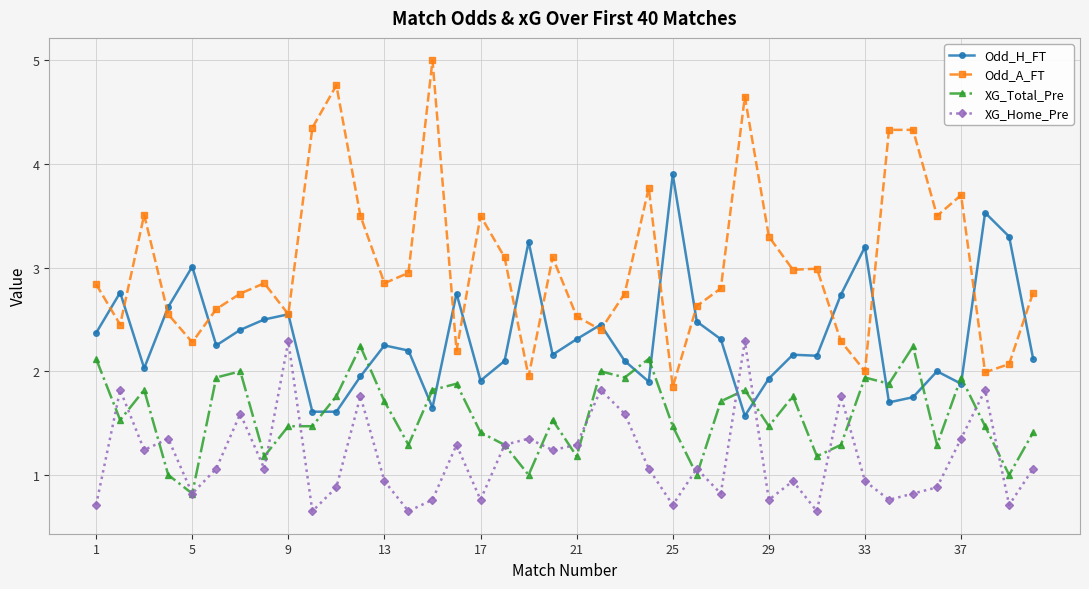

Which series has the largest total across all categories?

Odd_A_FT